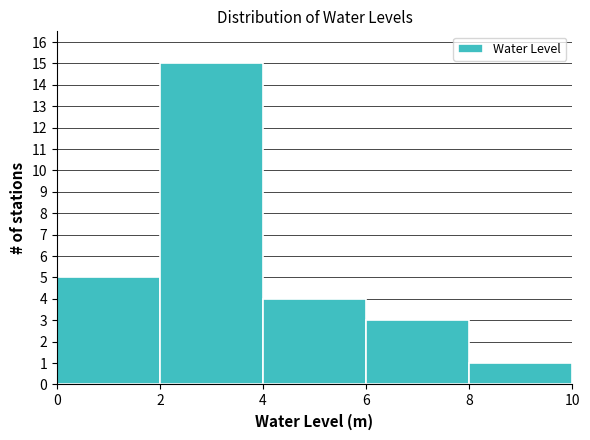

Reading left to right, list every bar in this chart as the range it spans on the x-axis followed by its height. The values are not printed on the chart, so give them approximately, as read against the axis.

0 to 2: 5
2 to 4: 15
4 to 6: 4
6 to 8: 3
8 to 10: 1